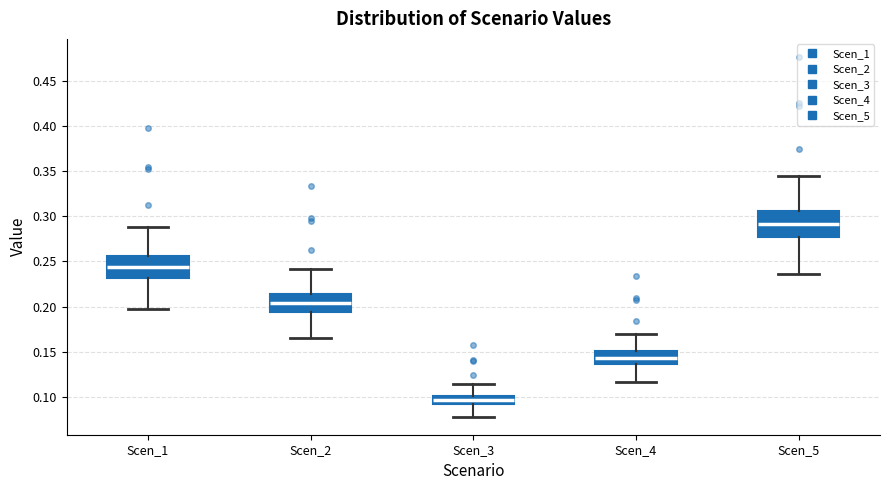

Reading left to right, read every box against the y-axis: the position of its median line, the range the box covers, and the ends of its whiskers. The values are not printed on the chart, so give them approximately, as read against the axis.

Scen_1: median 0.245, box 0.230 to 0.255, whiskers 0.195 to 0.290
Scen_2: median 0.205, box 0.195 to 0.215, whiskers 0.165 to 0.240
Scen_3: median 0.095, box 0.090 to 0.100, whiskers 0.080 to 0.115
Scen_4: median 0.145, box 0.135 to 0.150, whiskers 0.115 to 0.170
Scen_5: median 0.290, box 0.275 to 0.305, whiskers 0.235 to 0.345